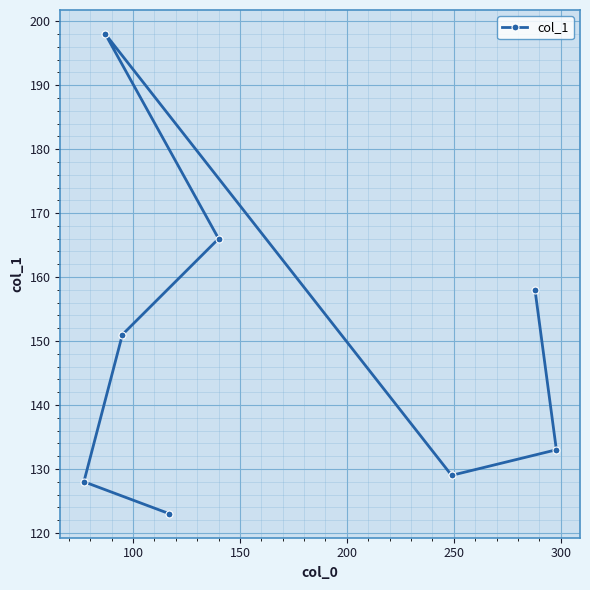

What is the average value?

148